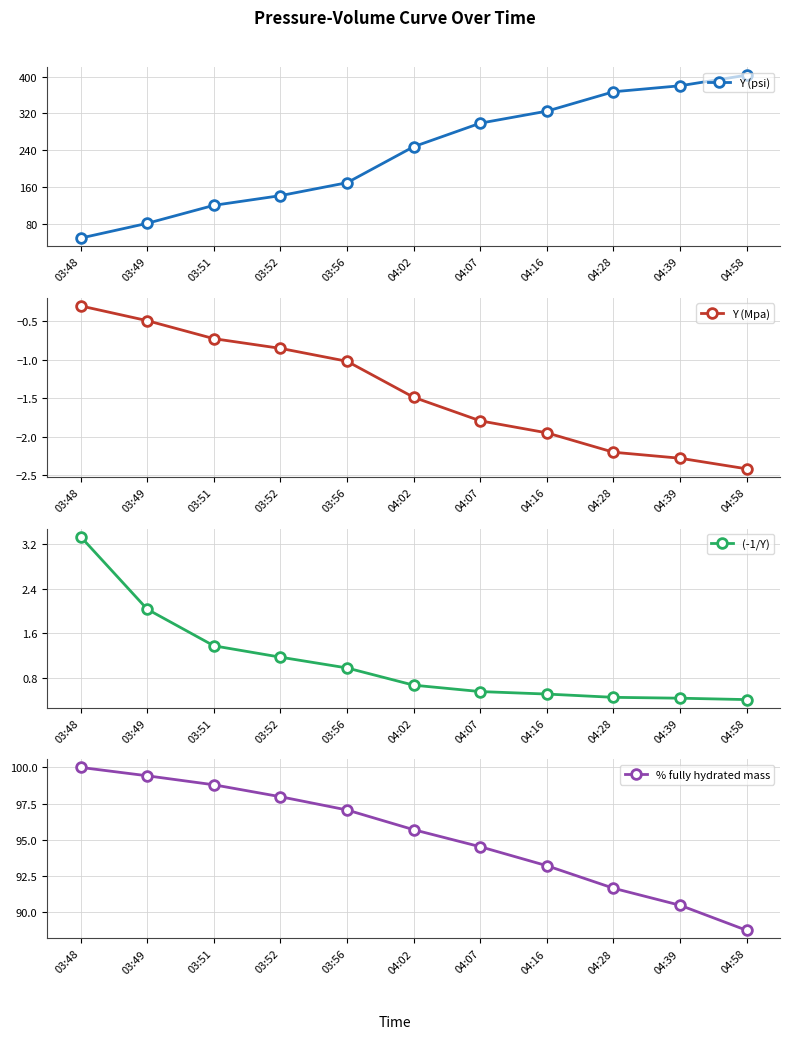

What are all the series names shown in the legend?

Y (psi), Y (Mpa), (-1/Y), % fully hydrated mass